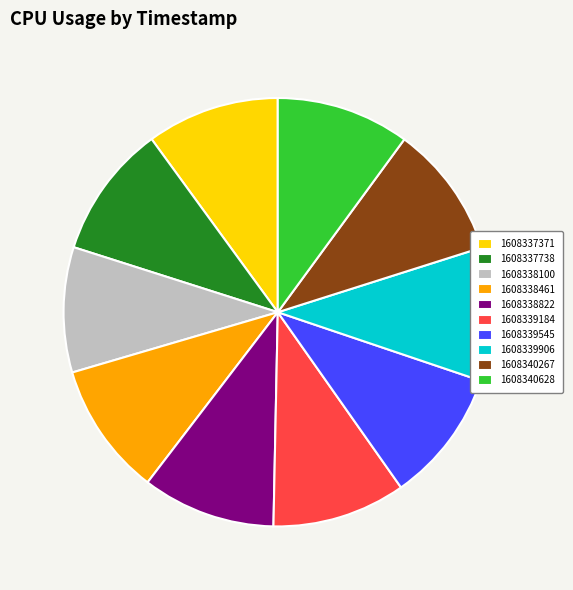

What is the ratio of the value at 1608338822 to the value at 1608340267?

1.0